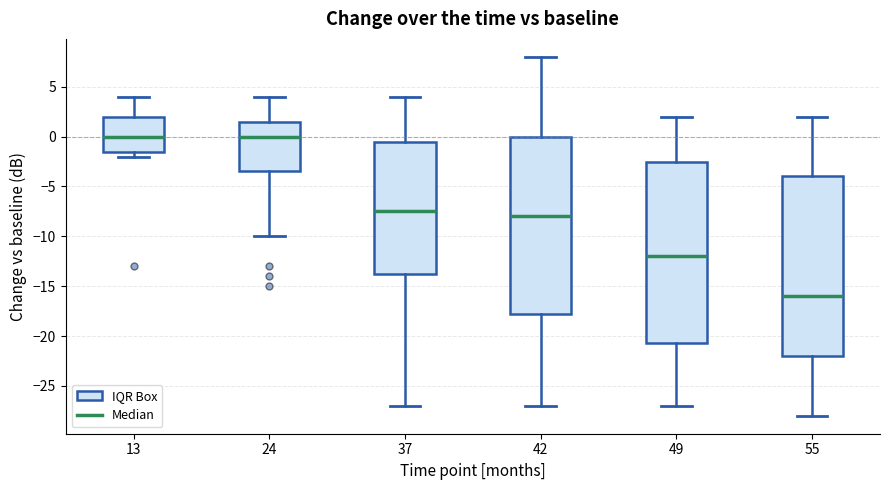

Reading left to right, read every box against the y-axis: the position of its median line, the range the box covers, and the ends of its whiskers. The values are not printed on the chart, so give them approximately, as read against the axis.

13: median 0.0, box -1.5 to 2.0, whiskers -2.0 to 4.0
24: median 0.0, box -3.5 to 1.5, whiskers -10.0 to 4.0
37: median -7.5, box -13.5 to -0.5, whiskers -27.0 to 4.0
42: median -8.0, box -17.5 to 0.0, whiskers -27.0 to 8.0
49: median -12.0, box -20.5 to -2.5, whiskers -27.0 to 2.0
55: median -16.0, box -22.0 to -4.0, whiskers -28.0 to 2.0